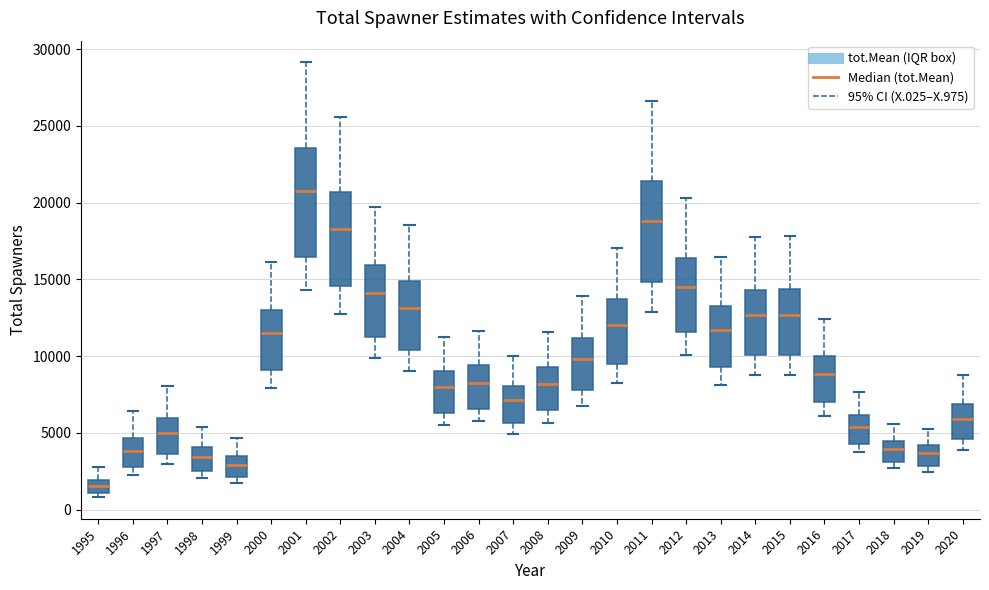

Comparing the boxes themselves (not the whiskers), which one is the tallest?

2001